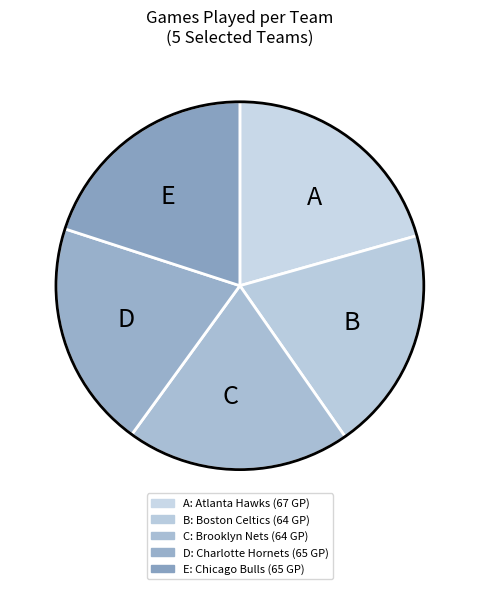

How many slices are in this pie chart?

5